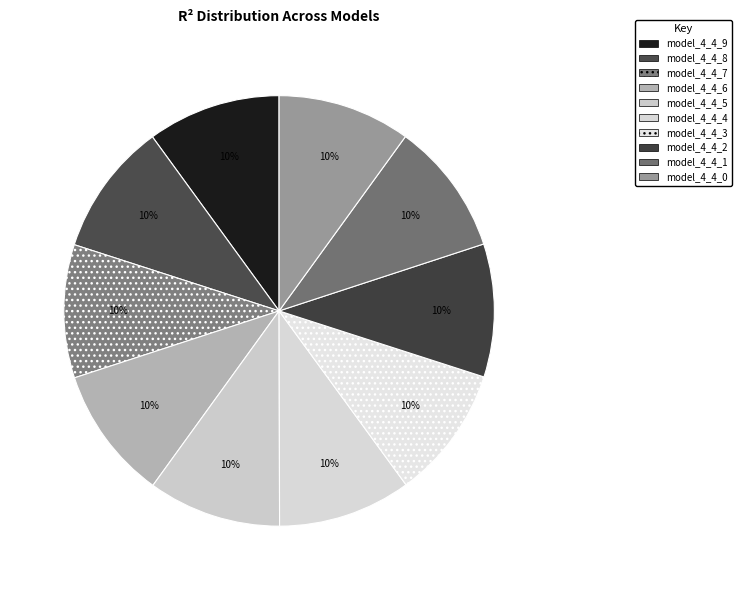

Does any single category account for the majority?

No